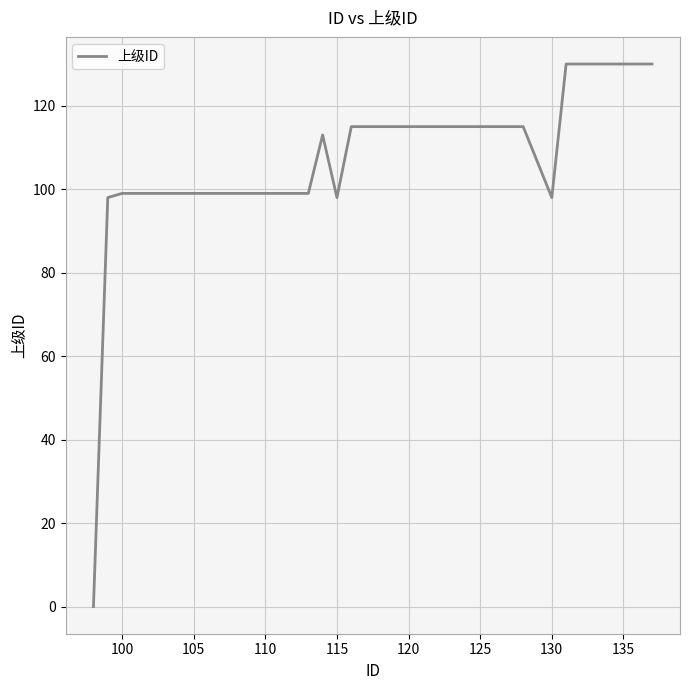

What is the greatest value displayed?

130